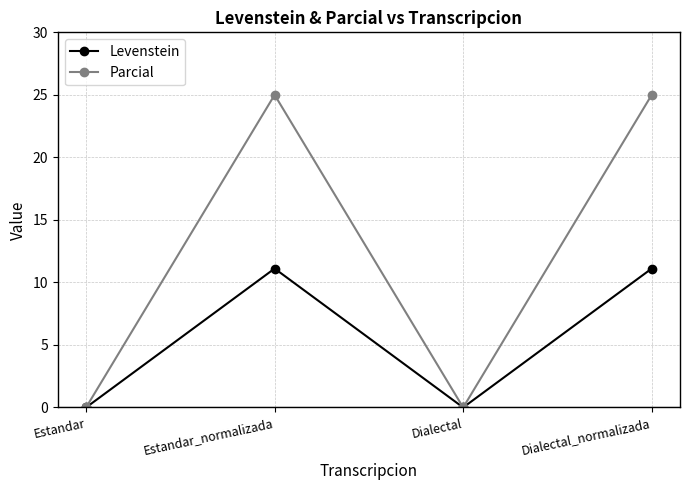

The Levenstein series shows 11.1 at Estandar_normalizada. True or false?

True